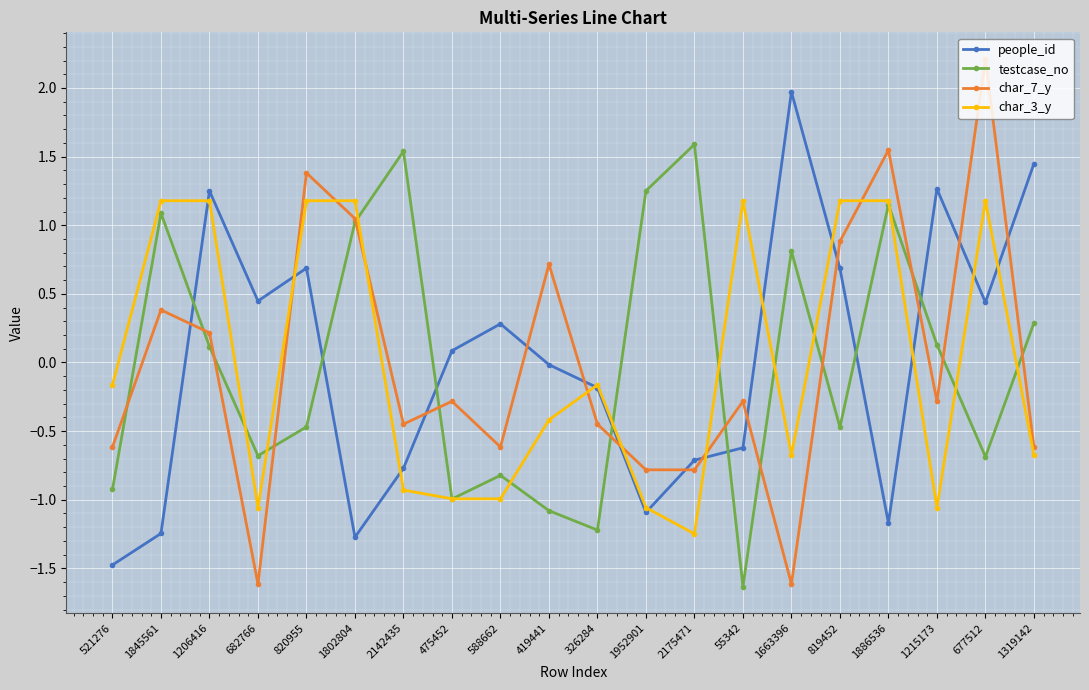

What is the total value across all series at 2142435?

-0.6